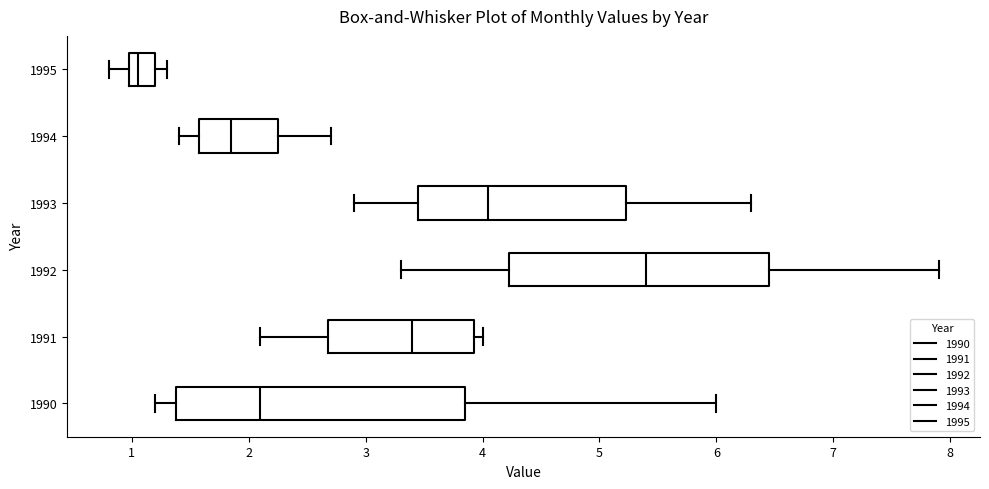

Reading bottom to top, read every box against the x-axis: the position of its median line, the range the box covers, and the ends of its whiskers. The values are not printed on the chart, so give them approximately, as read against the axis.

1990: median 2.1, box 1.4 to 3.9, whiskers 1.2 to 6.0
1991: median 3.4, box 2.7 to 3.9, whiskers 2.1 to 4.0
1992: median 5.4, box 4.2 to 6.5, whiskers 3.3 to 7.9
1993: median 4.1, box 3.5 to 5.2, whiskers 2.9 to 6.3
1994: median 1.9, box 1.6 to 2.3, whiskers 1.4 to 2.7
1995: median 1.1, box 1.0 to 1.2, whiskers 0.8 to 1.3